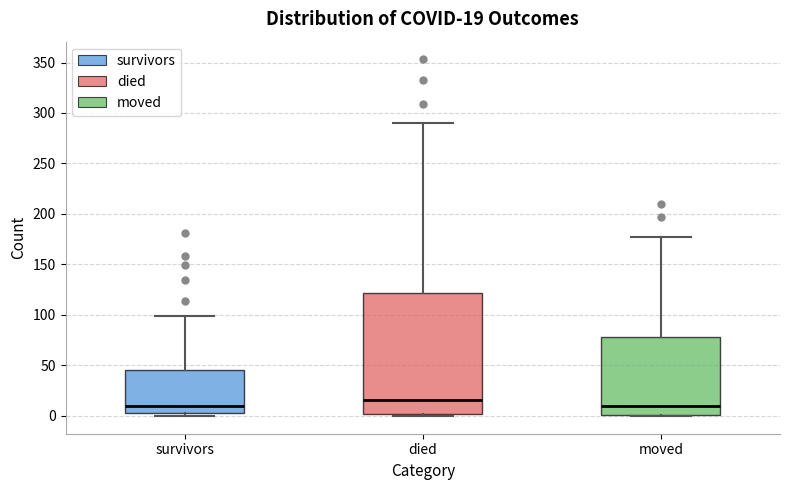

Which box has the highest median line?

died